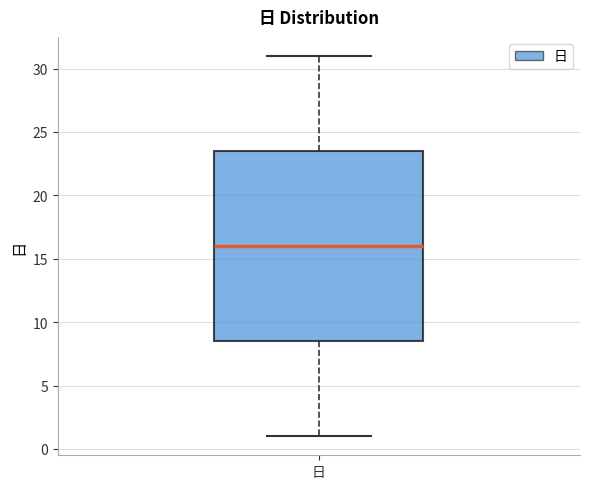

Transcribe this box plot: give where the median line is, the range the box spans, and where the two whiskers end, as read against the y-axis. The values are not printed on the chart, so give them approximately, as read against the axis.

median 16.0, box 8.5 to 23.5, whiskers 1.0 to 31.0